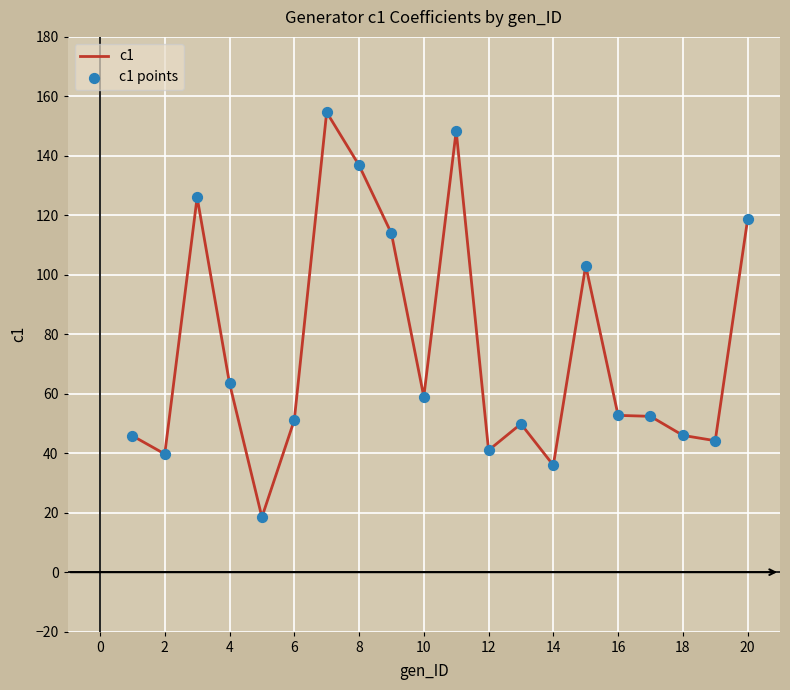

What is the smallest value displayed?

18.5